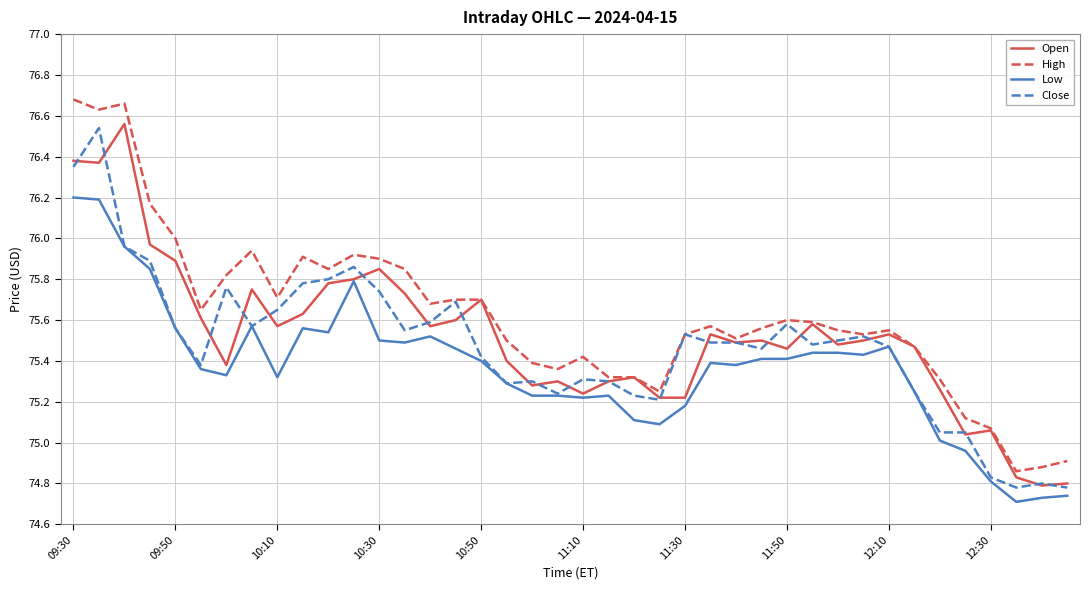

At how many categories does at least one series exceed 74?

40